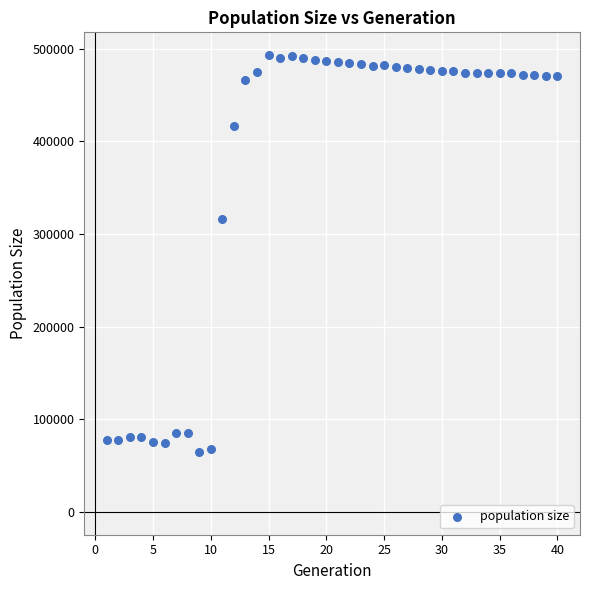

What is the range of X values (max minus min)?

39